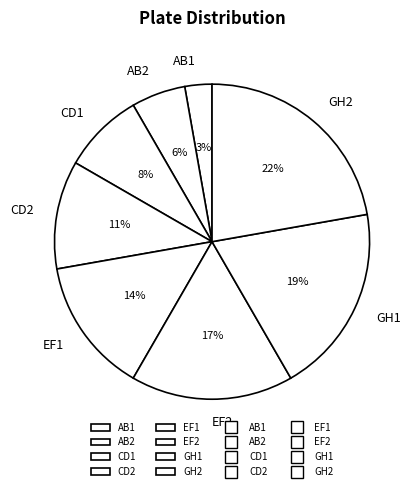

To the nearest percent, what portion does GH1 represent?

19%